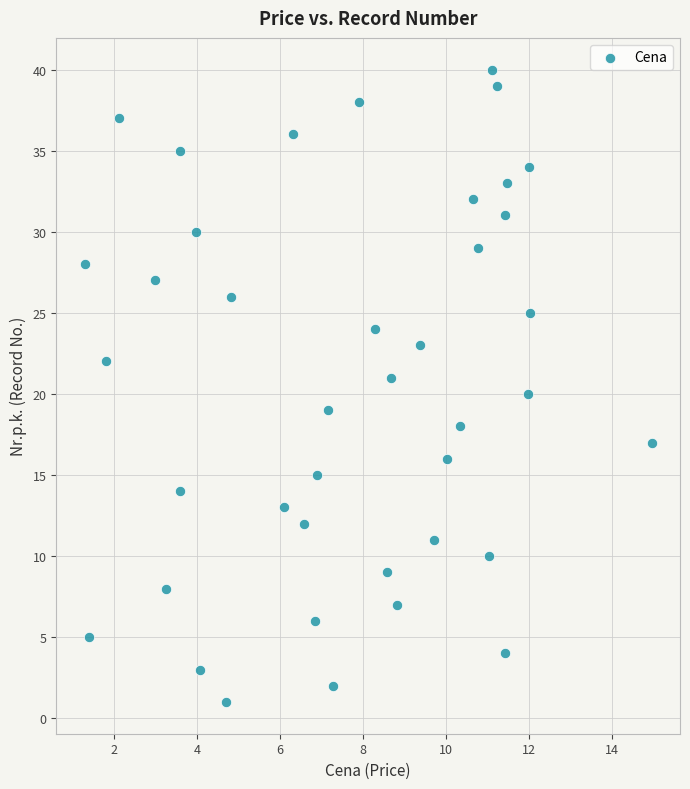

What is the range of Y values (max minus min)?

39